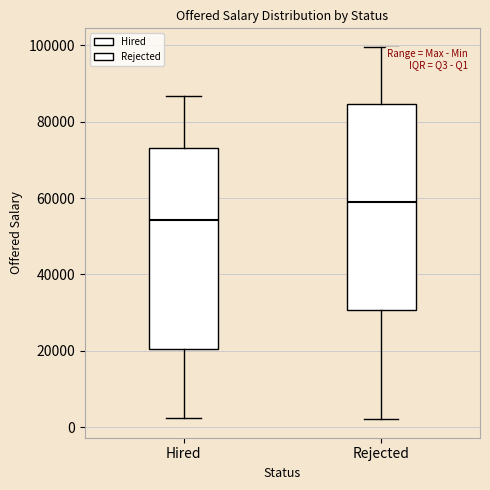

Reading left to right, read every box against the y-axis: the position of its median line, the range the box covers, and the ends of its whiskers. The values are not printed on the chart, so give them approximately, as read against the axis.

Hired: median 54000, box 20000 to 74000, whiskers 2000 to 86000
Rejected: median 58000, box 30000 to 84000, whiskers 2000 to 100000